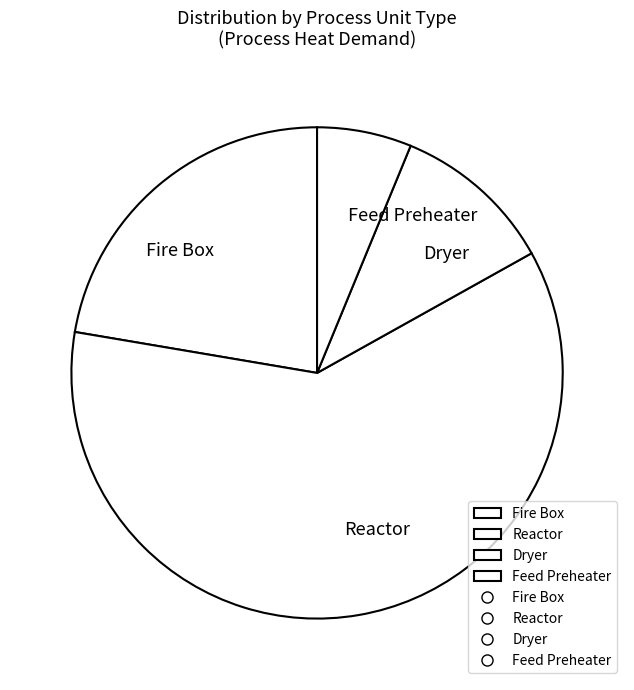

Which slice represents more than half of the pie?

Reactor